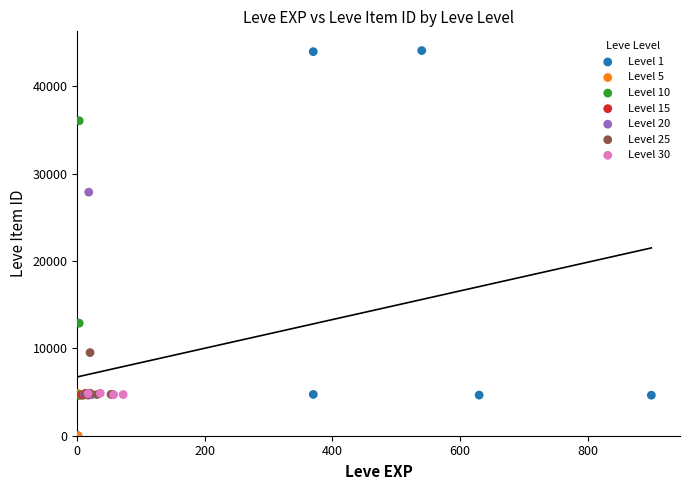

Which series has the widest spread of Y values?

Level 1